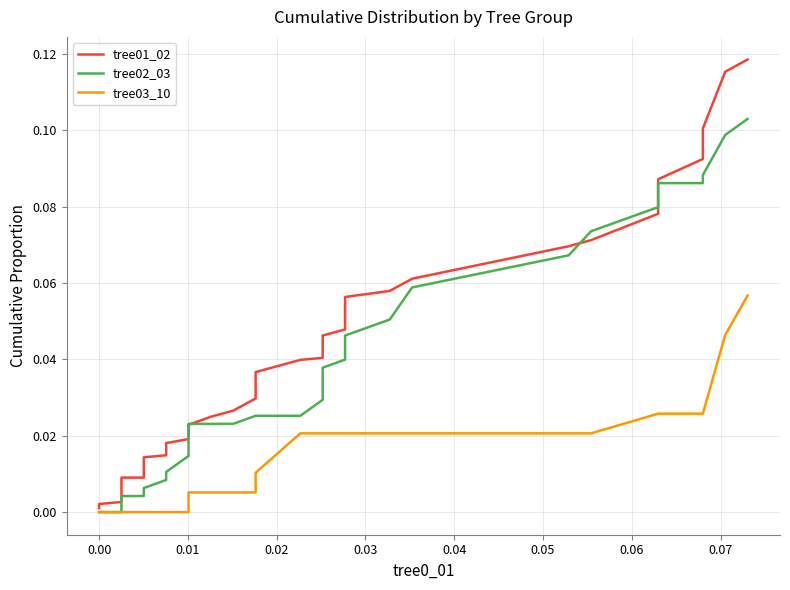

Count the number of categories in the chart.

40